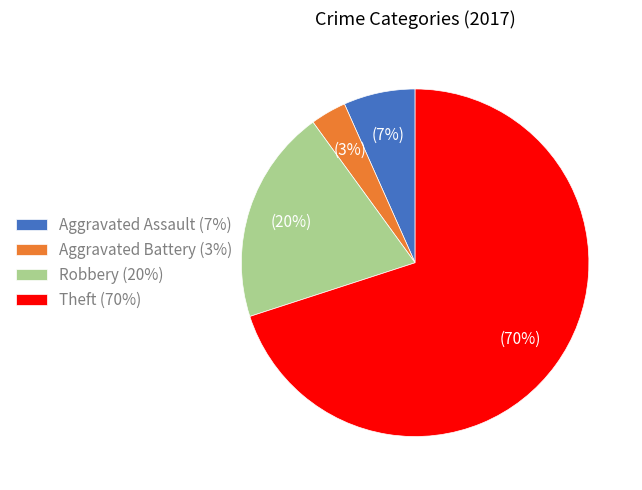

Which category has the biggest portion of the pie?

Theft